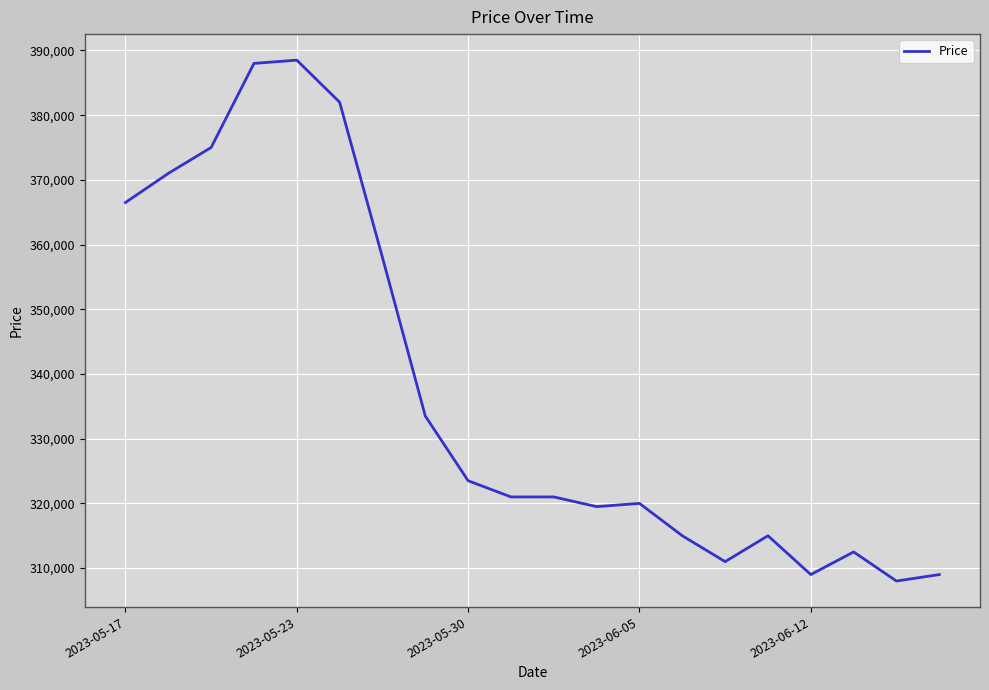

What is the difference between the maximum and minimum values?

80500